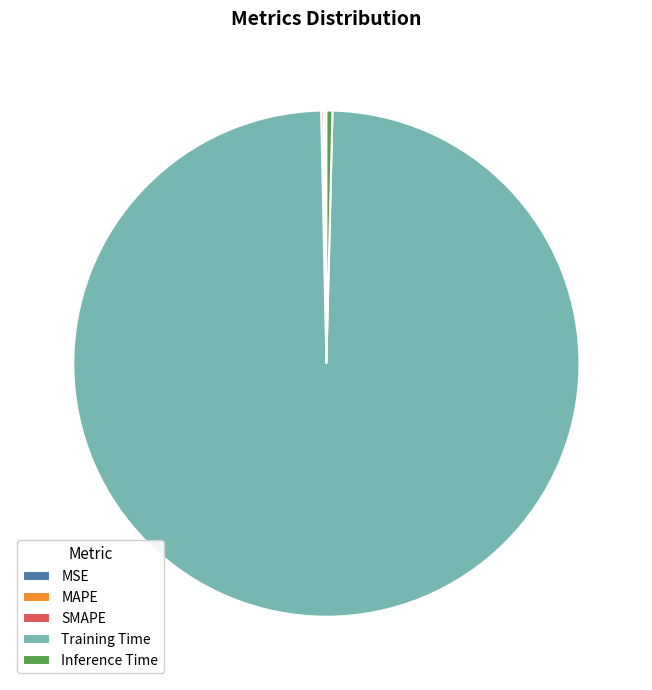

Is it true that Training Time is 99% of the pie?

True